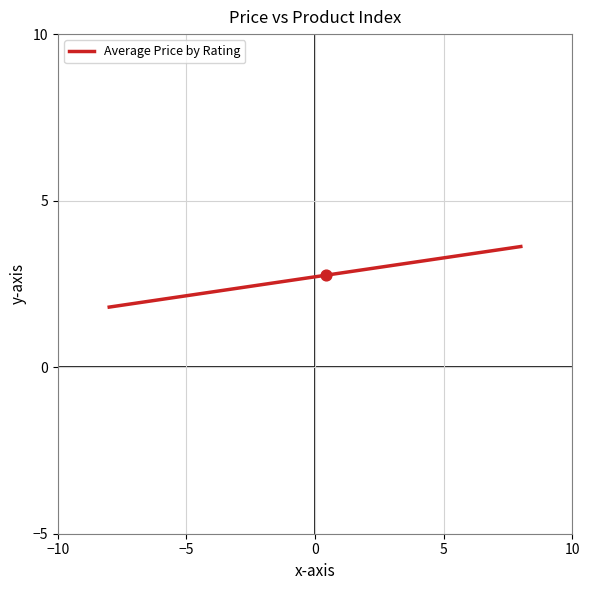

What is the smallest value displayed?

1.8